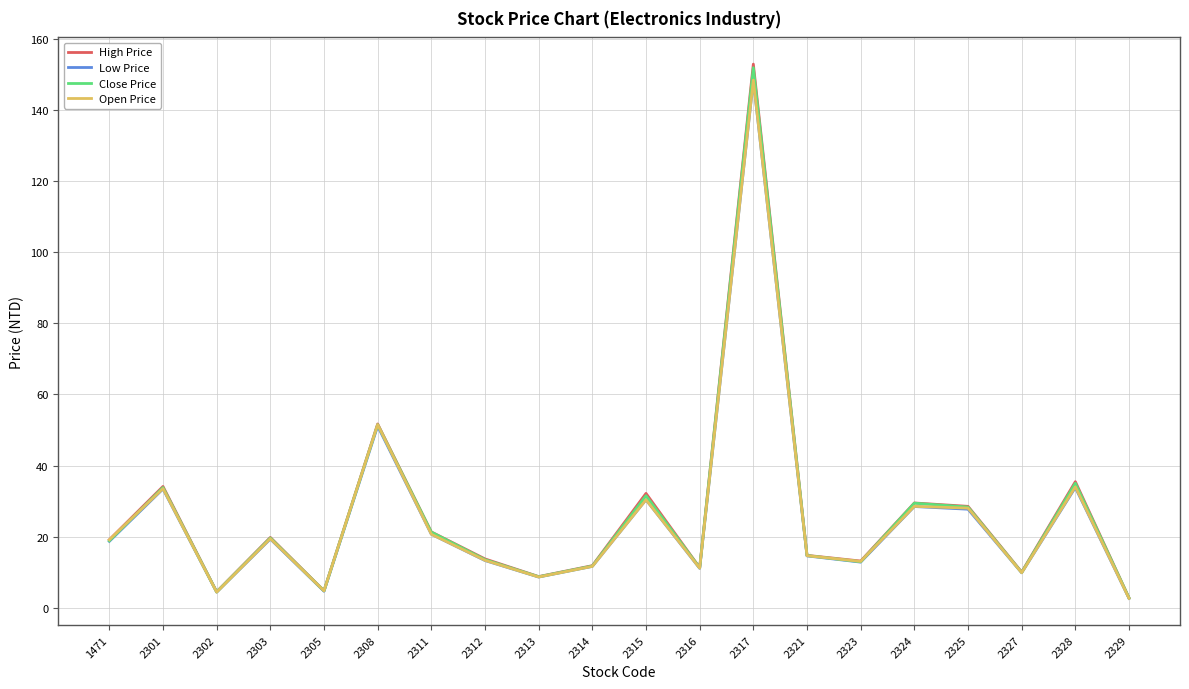

Which series has the largest range (max minus min)?

High Price